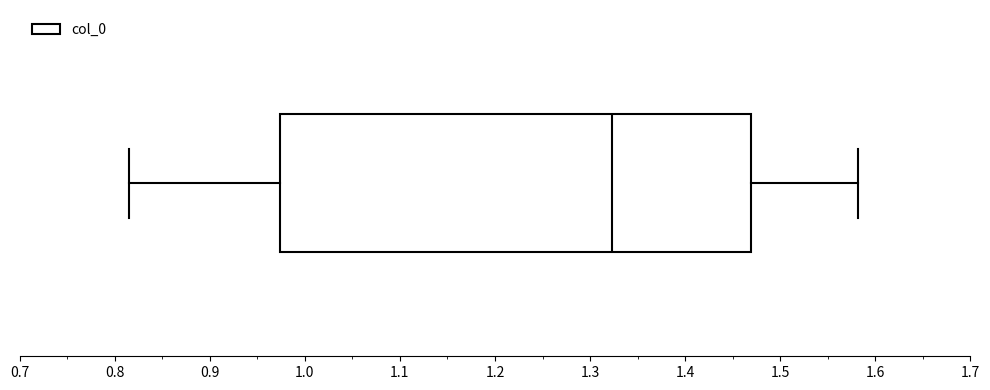

Transcribe this box plot: give where the median line is, the range the box spans, and where the two whiskers end, as read against the x-axis. The values are not printed on the chart, so give them approximately, as read against the axis.

median 1.32, box 0.97 to 1.47, whiskers 0.82 to 1.58